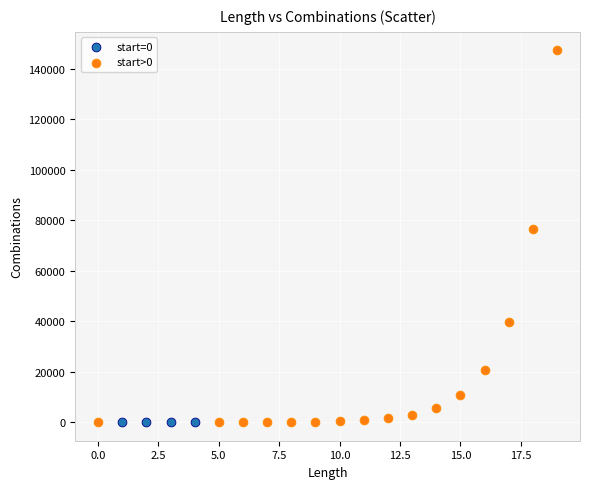

Which series reaches the maximum Y coordinate?

start>0